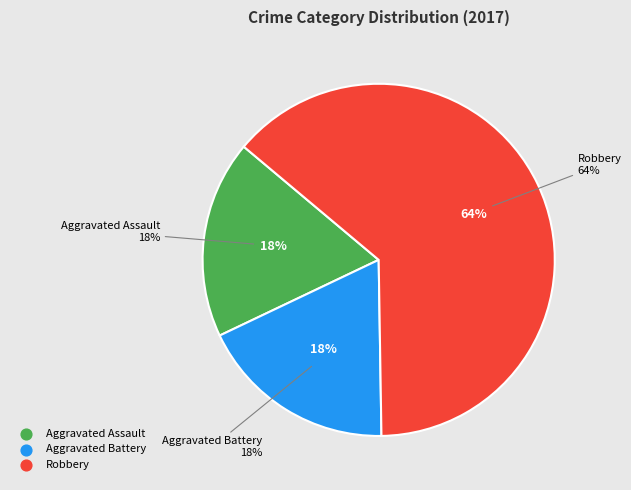

To the nearest percent, what percentage of the pie is Aggravated Battery?

18%